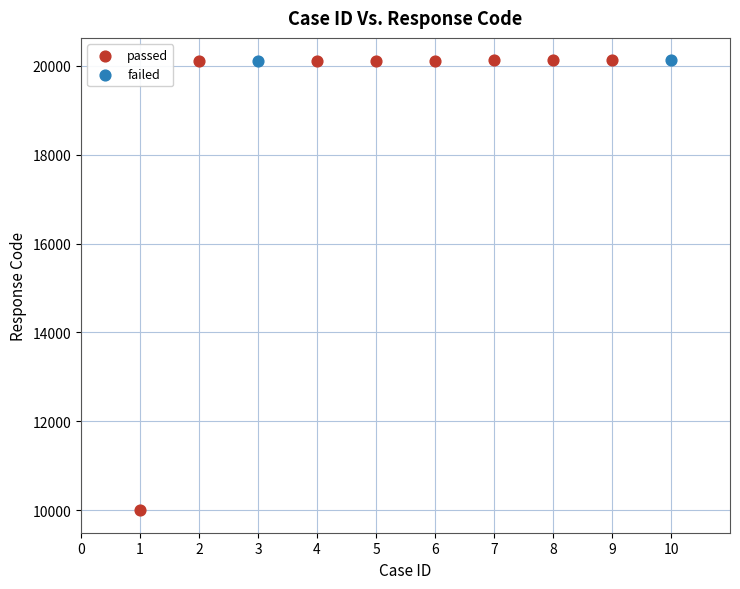

What are all the series names shown in the legend?

passed, failed